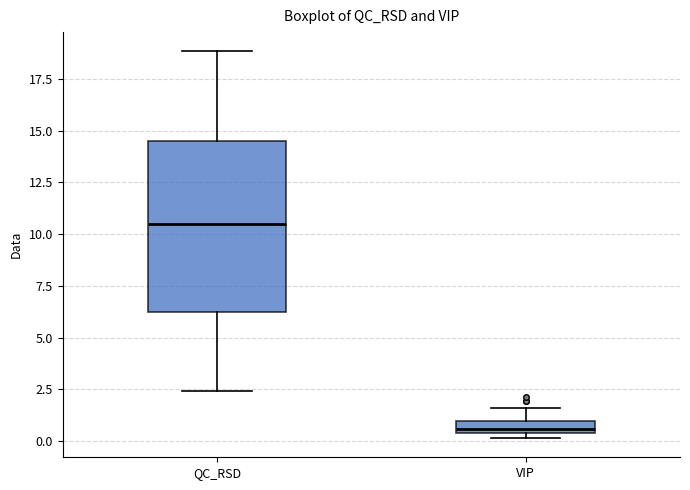

Which box is the tallest, from its lower edge to its upper edge?

QC_RSD